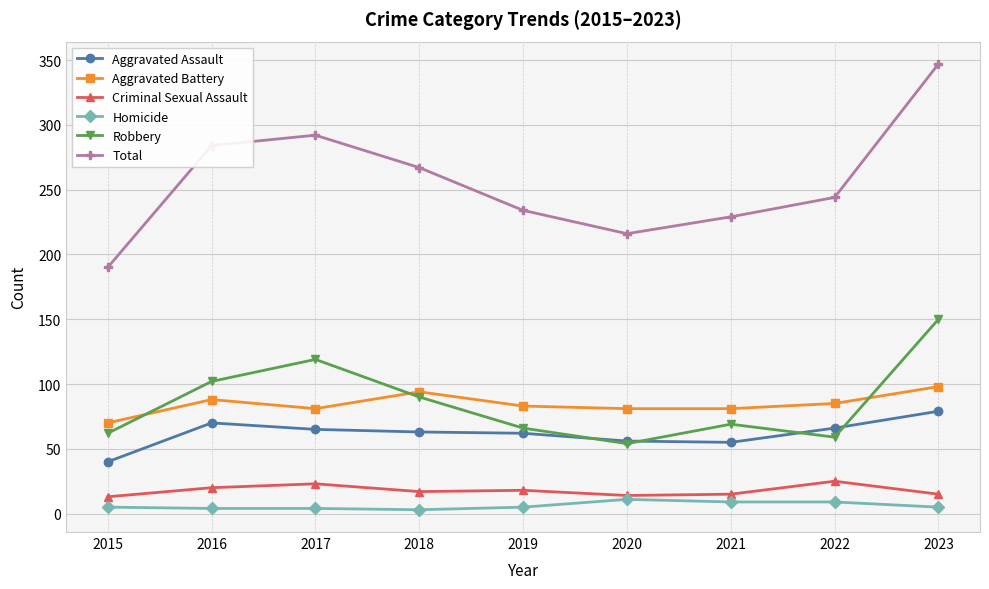

What is the average value of the Homicide series?

6